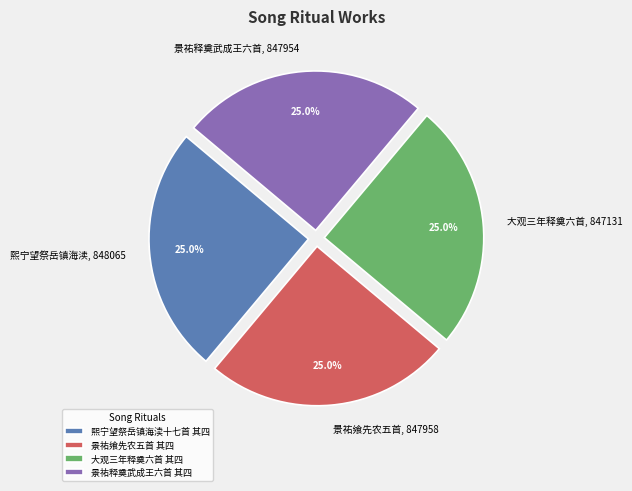

To the nearest percent, what portion does 景祐释奠武成王六首 其四 represent?

25%